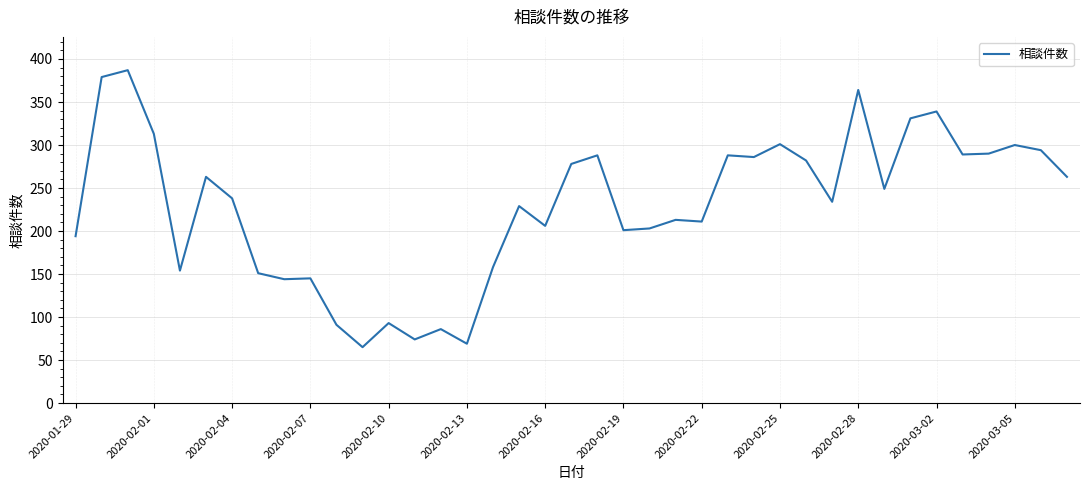

How many lines are shown in the chart?

1